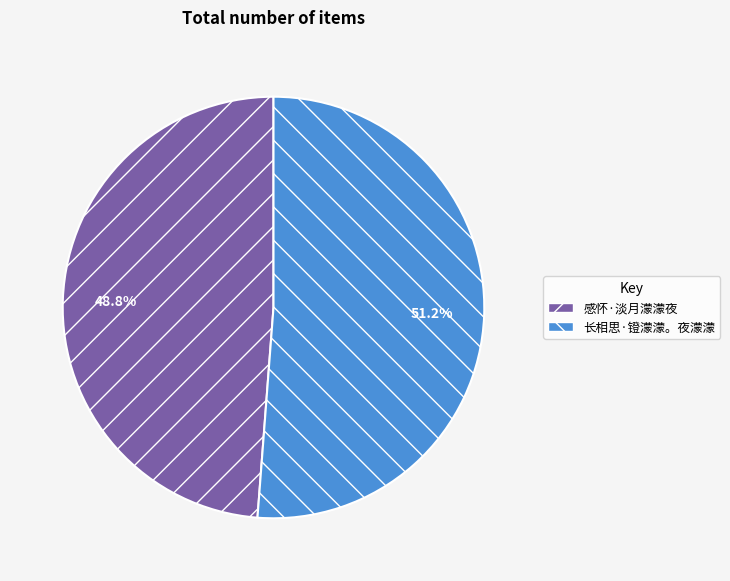

What percentage is the 感怀·淡月濛濛夜 slice, to the nearest percent?

49%